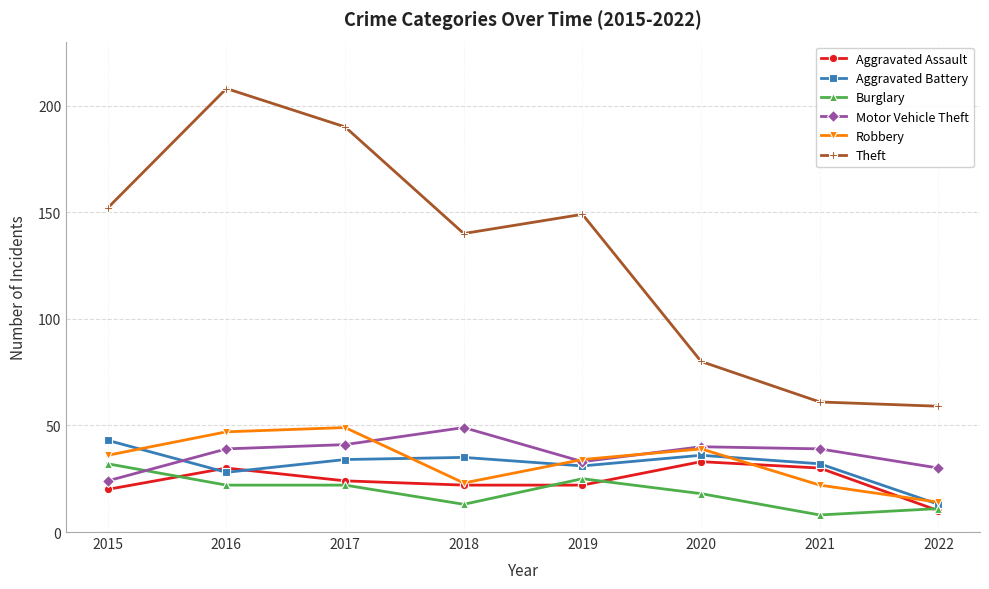

What is the value of the Theft point at the 3rd from the left?

190